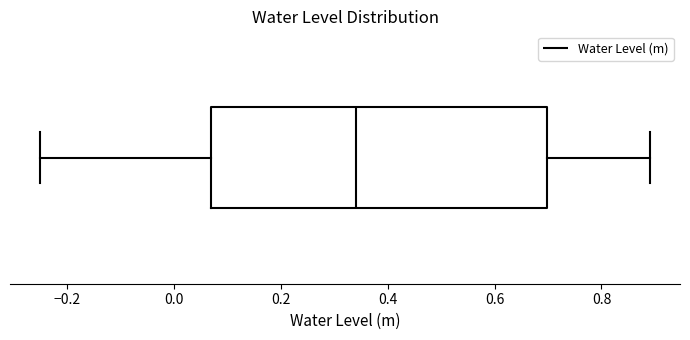

Read this box plot against the x-axis: the position of the median line, the range covered by the box, and the ends of both whiskers. The values are not printed on the chart, so give them approximately, as read against the axis.

median 0.34, box 0.06 to 0.70, whiskers -0.24 to 0.90